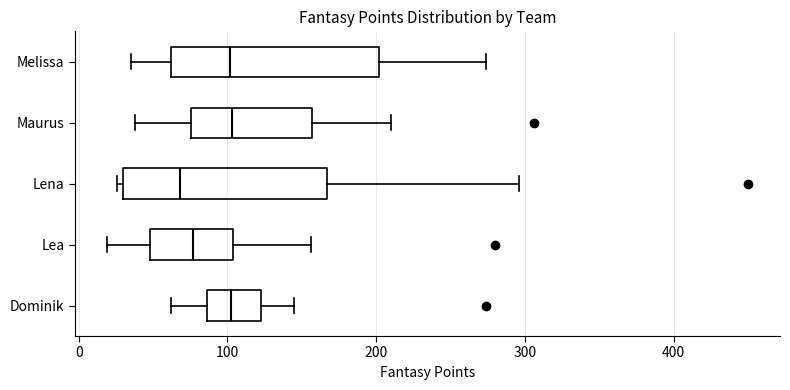

Reading bottom to top, read every box against the x-axis: the position of its median line, the range the box covers, and the ends of its whiskers. The values are not printed on the chart, so give them approximately, as read against the axis.

Dominik: median 100, box 90 to 120, whiskers 60 to 150
Lea: median 80, box 50 to 100, whiskers 20 to 160
Lena: median 70, box 30 to 170, whiskers 30 (just left of the box's left edge) to 300
Maurus: median 100, box 80 to 160, whiskers 40 to 210
Melissa: median 100, box 60 to 200, whiskers 40 to 270